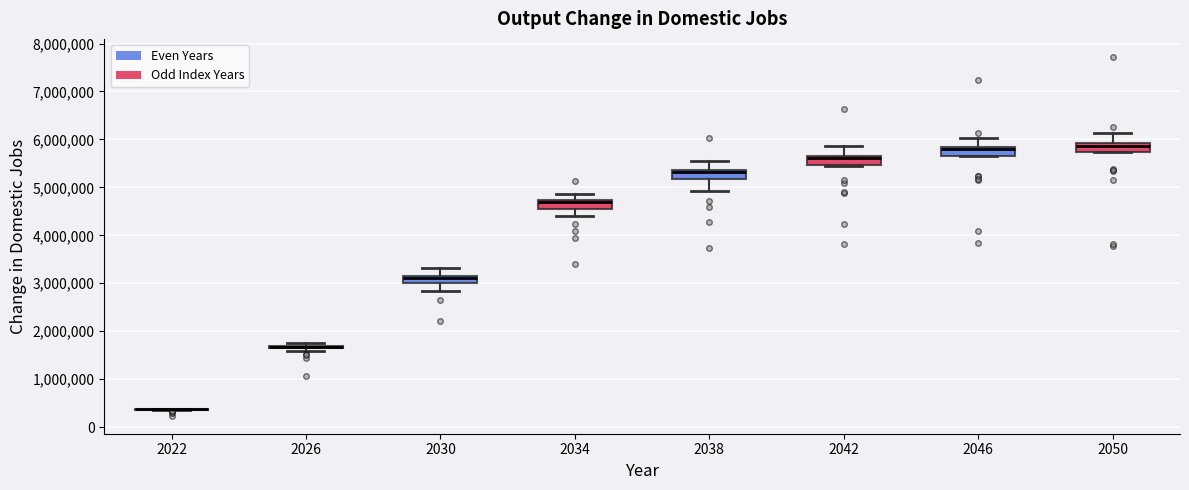

Where is the upper edge of the box at x = 2046 on the y-axis? The values are not printed on the chart, so give them approximately, as read against the axis.

5800000